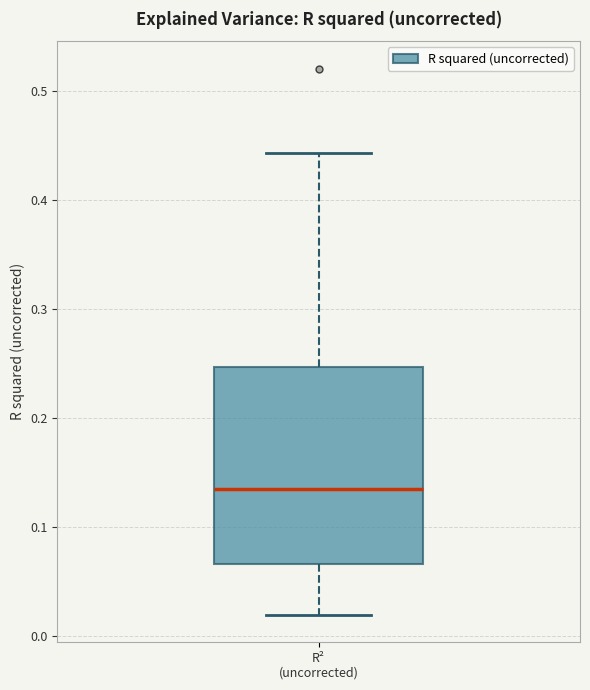

Transcribe this box plot: give where the median line is, the range the box spans, and where the two whiskers end, as read against the y-axis. The values are not printed on the chart, so give them approximately, as read against the axis.

median 0.13, box 0.07 to 0.25, whiskers 0.02 to 0.44